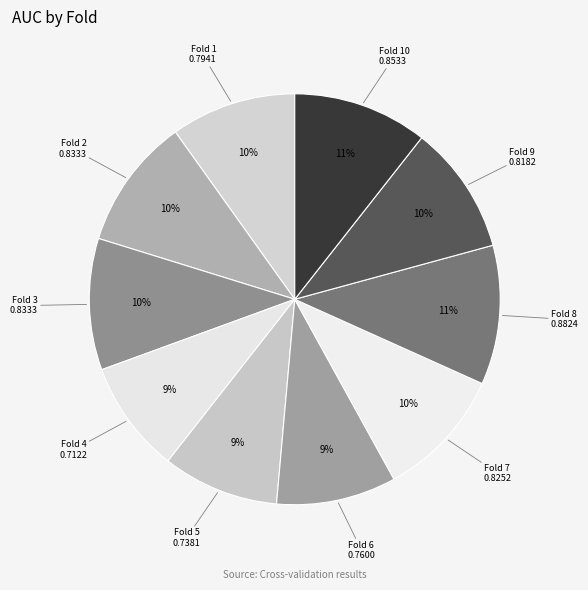

Is there a majority slice in this chart?

No